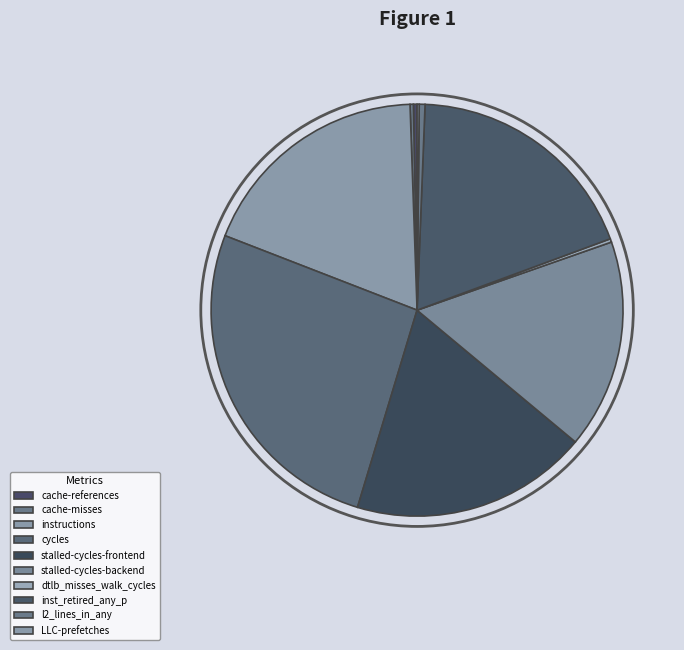

Does cache-references account for over 50% of the chart?

No